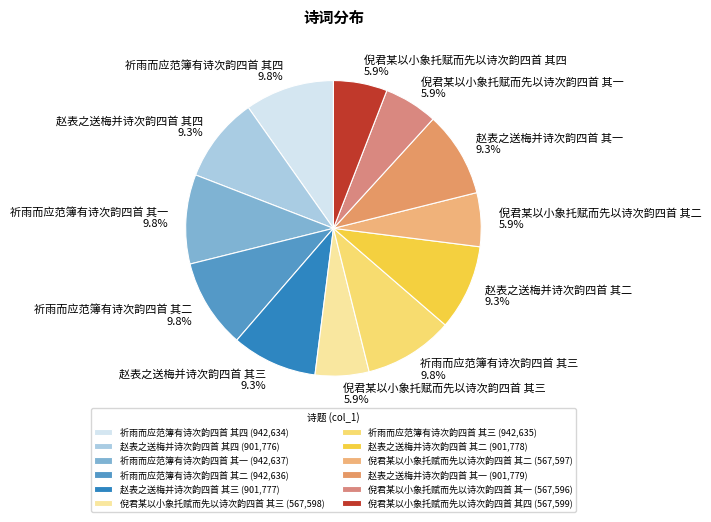

Is 祈雨而应范簿有诗次韵四首 其二 the majority of the pie?

No